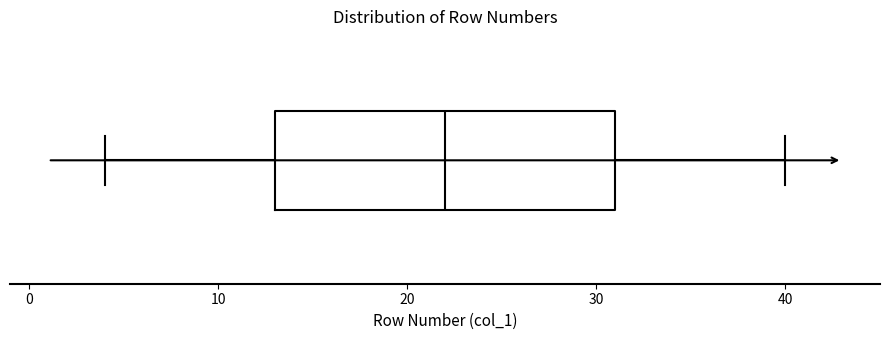

Where is the left edge of the box on the x-axis? The values are not printed on the chart, so give them approximately, as read against the axis.

13